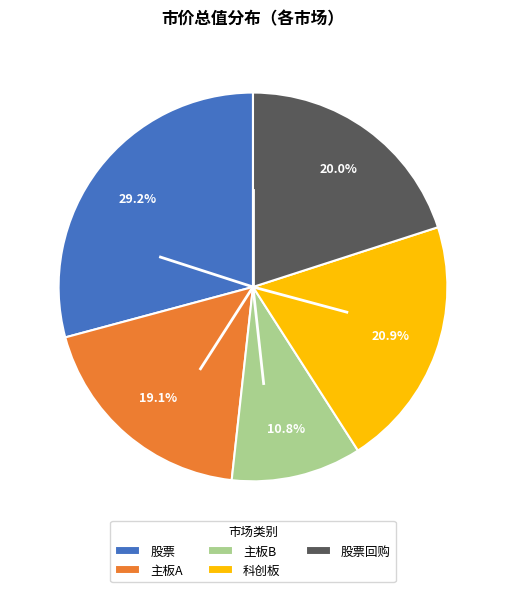

To the nearest percent, what is the average slice percentage?

20%